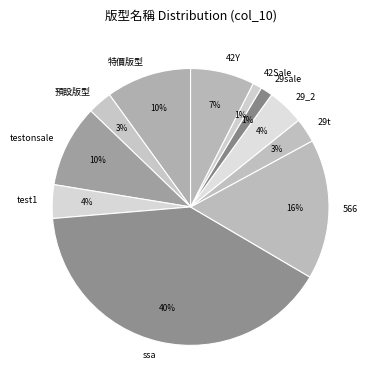

Does 29sale represent more than half of the total?

No